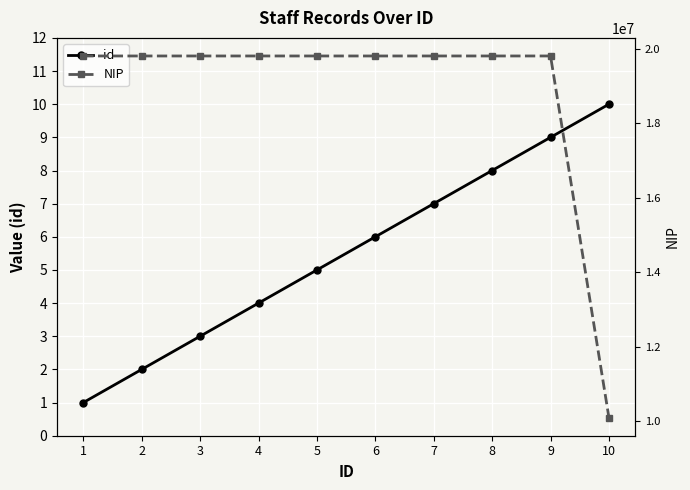

At how many categories does at least one series exceed 2866758?

10